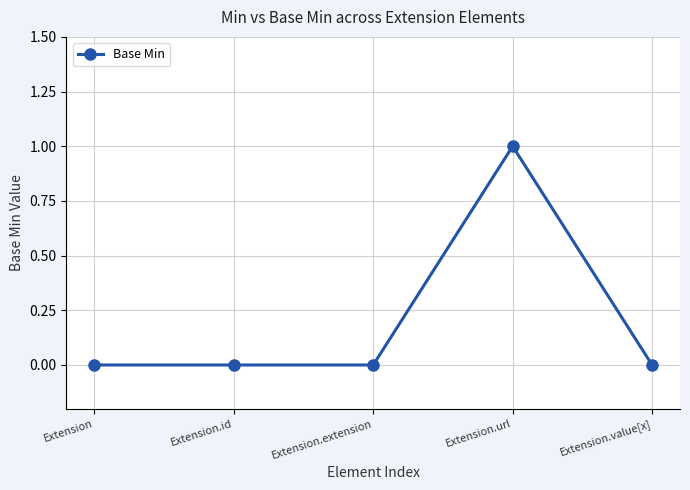

True or false: the data shows -1 at Extension.extension.

False